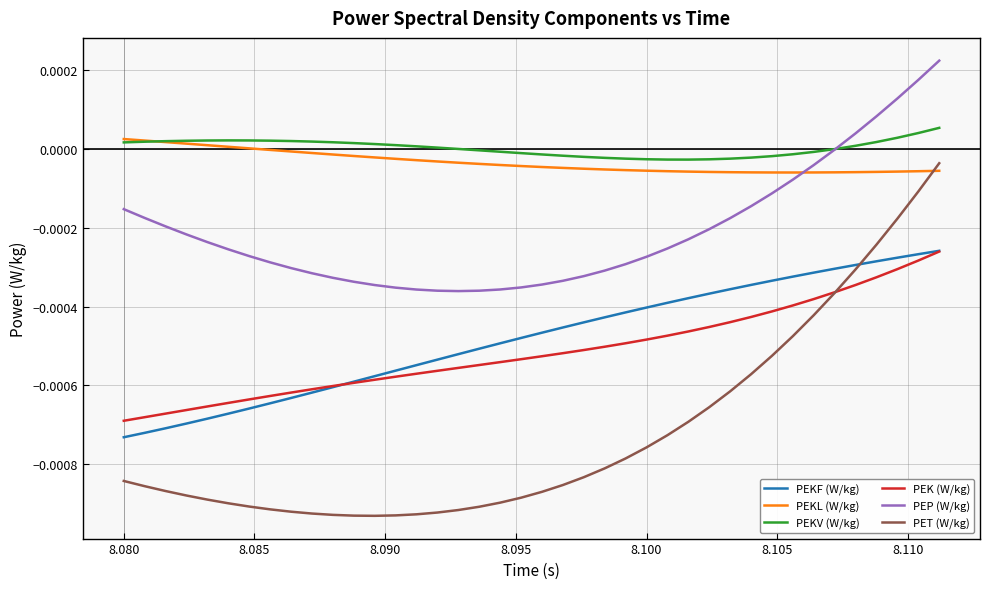

True or false: PEP (W/kg) and PEKF (W/kg) intersect in this chart.

False